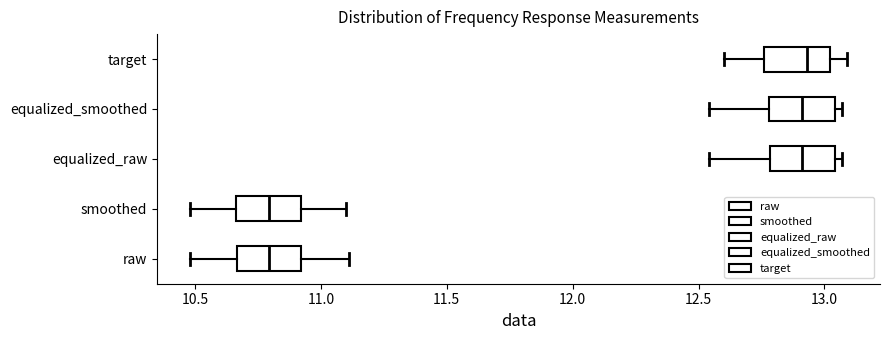

Reading bottom to top, transcribe this box plot: for each box, give where its median line is, the range the box spans, and where its two whiskers end, as read against the x-axis. The values are not printed on the chart, so give them approximately, as read against the axis.

raw: median 10.80, box 10.65 to 10.90, whiskers 10.50 to 11.10
smoothed: median 10.80, box 10.65 to 10.90, whiskers 10.50 to 11.10
equalized_raw: median 12.90, box 12.80 to 13.05, whiskers 12.55 to 13.05 (just right of the box's right edge)
equalized_smoothed: median 12.90, box 12.80 to 13.05, whiskers 12.55 to 13.05 (just right of the box's right edge)
target: median 12.95, box 12.75 to 13.00, whiskers 12.60 to 13.10